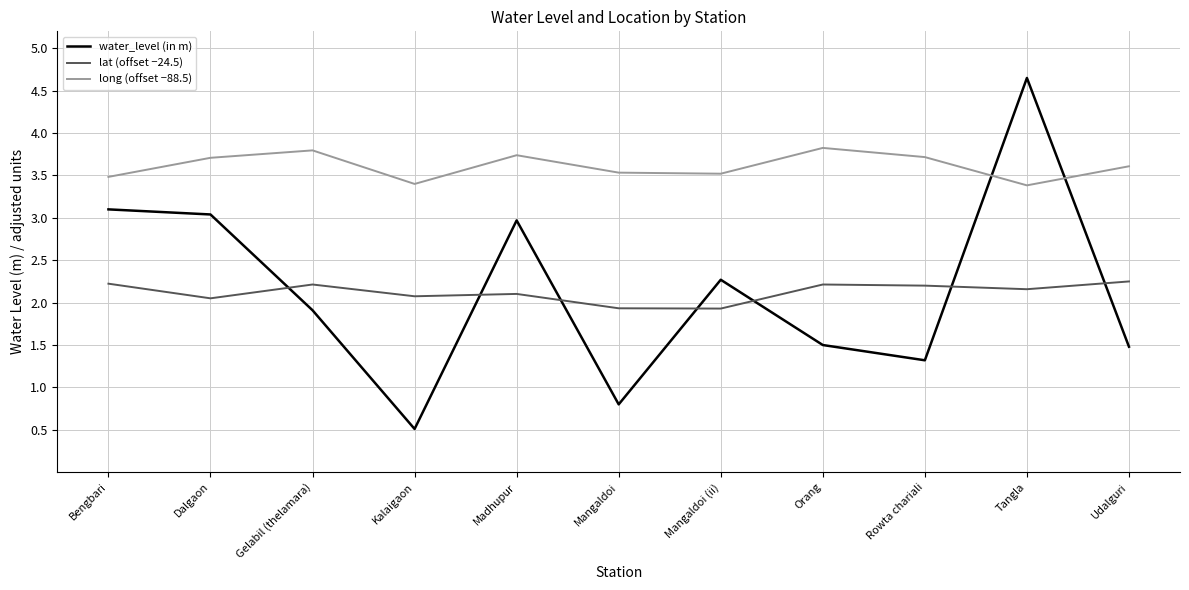

At Rowta chariali, list the series in order from largest to smallest.

long (offset −88.5), lat (offset −24.5), water_level (in m)